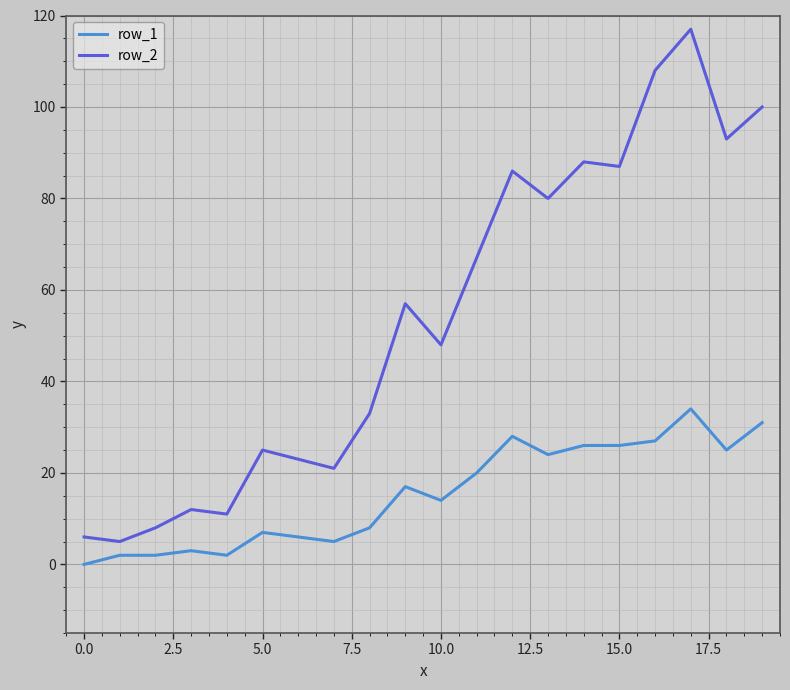

List the series in order of their overall mean, highest first.

row_2, row_1